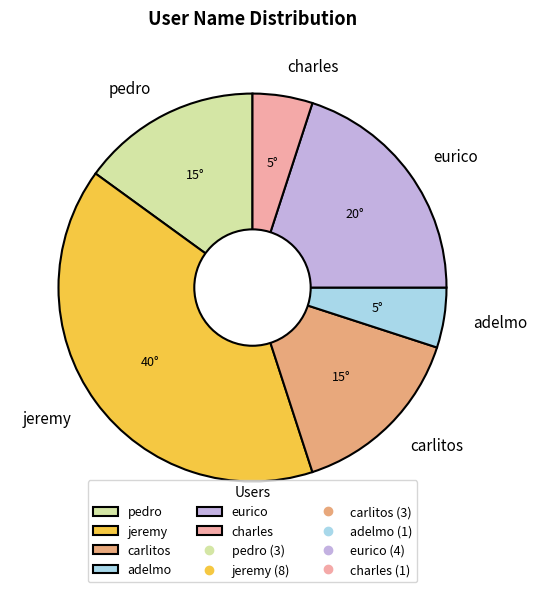

How many slices are in this pie chart?

6